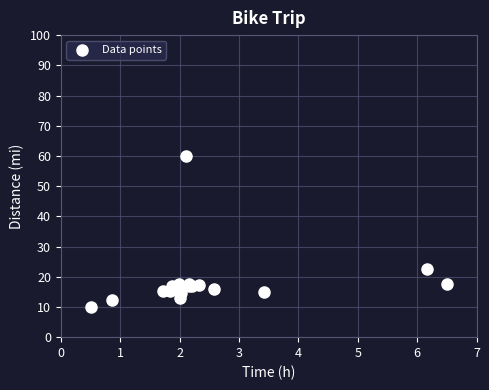

What Y value in the scatter plot is closest to 35?

22.6